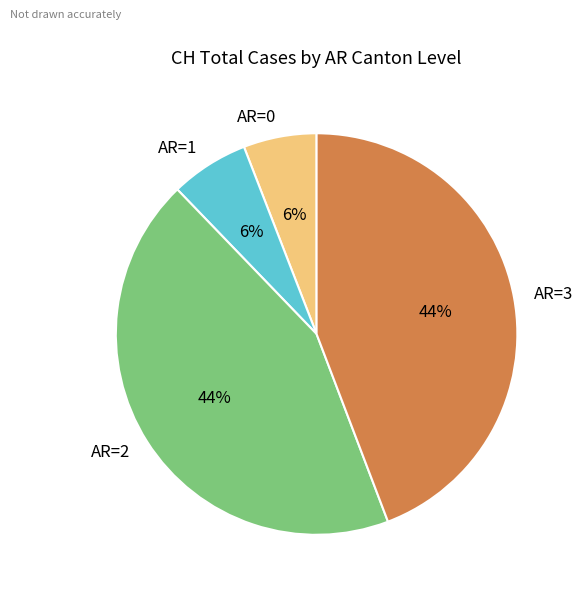

Between AR=3 and AR=0, which is larger?

AR=3